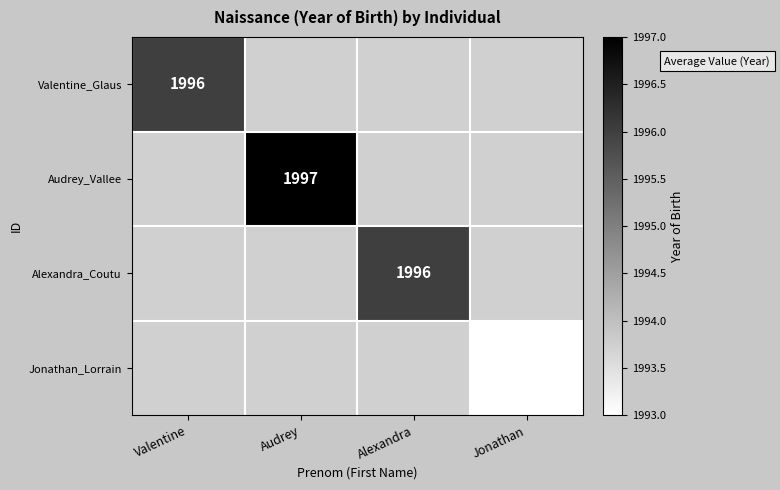

True or false: Audrey_Vallee has a value of 1997 at Audrey.

True